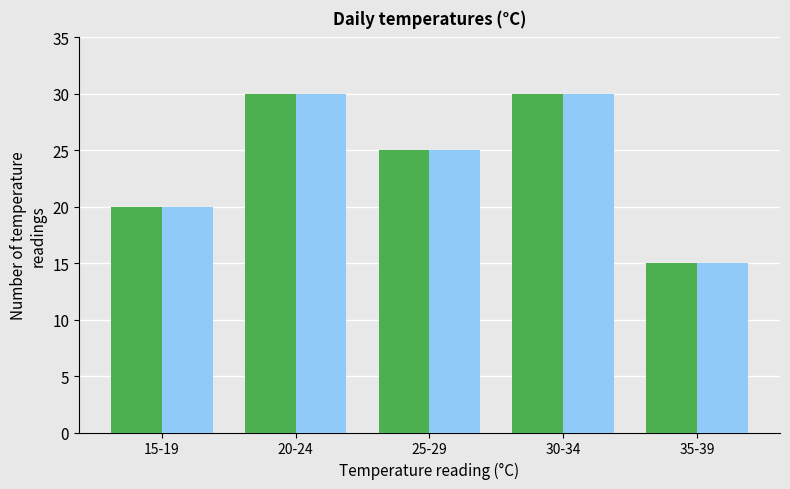

What is the minimum value shown in the chart?

15